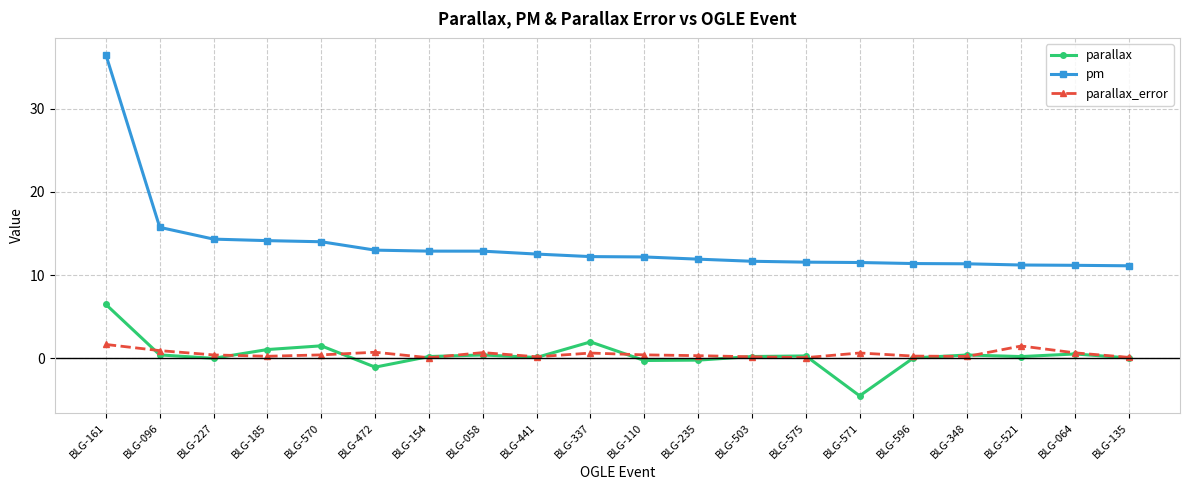

What is the label of the 5th point from the left?

BLG-570